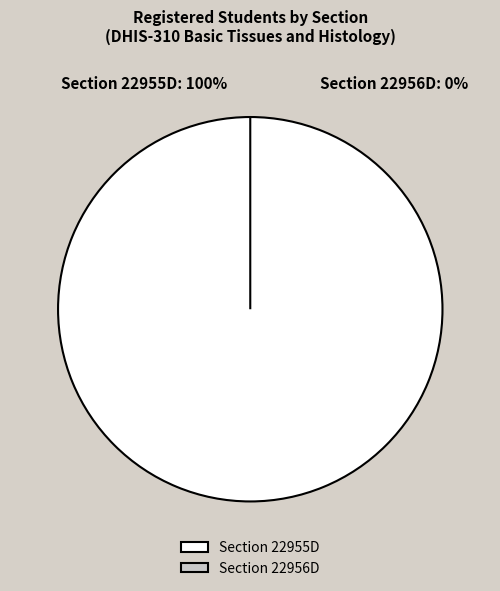

To the nearest percent, what is the average slice percentage?

50%